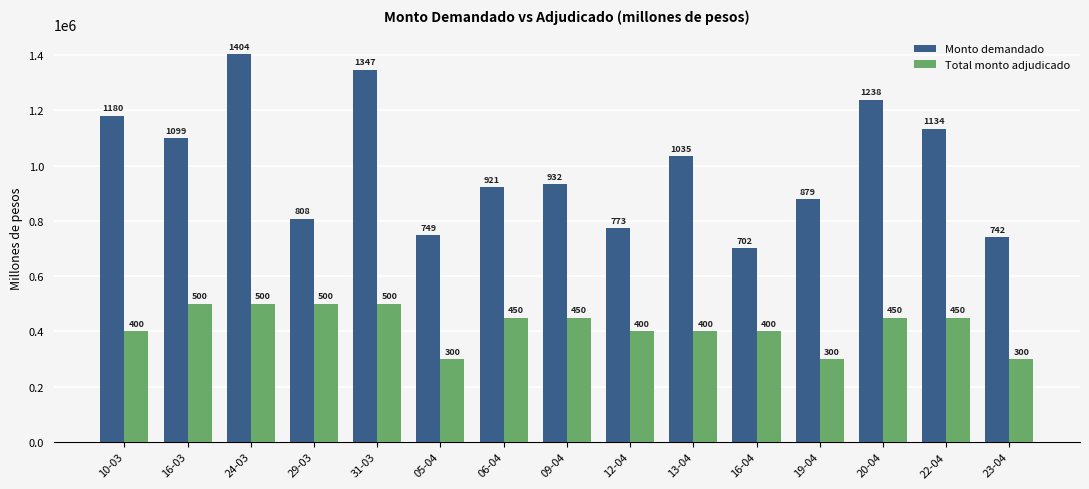

Rank the series by their average value, from highest to lowest.

Monto demandado, Total monto adjudicado